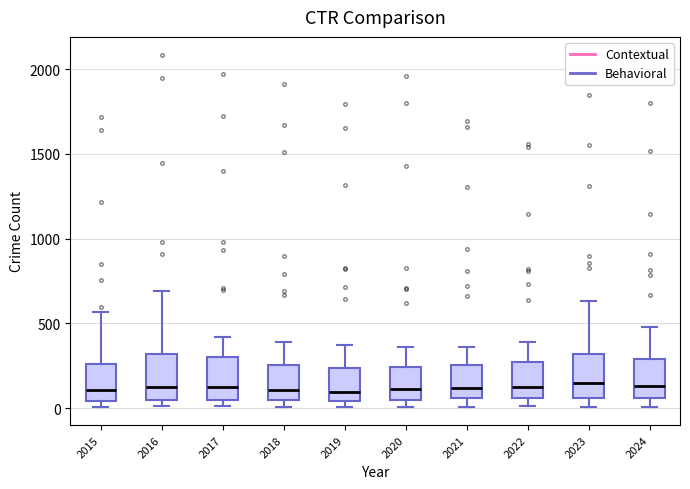

Reading left to right, read every box against the y-axis: the position of its median line, the range the box covers, and the ends of its whiskers. The values are not printed on the chart, so give them approximately, as read against the axis.

2015: median 100, box 50 to 250, whiskers 0 to 550
2016: median 150, box 50 to 300, whiskers 0 to 700
2017: median 100, box 50 to 300, whiskers 0 to 400
2018: median 100, box 50 to 250, whiskers 0 to 400
2019: median 100, box 50 to 250, whiskers 0 to 400
2020: median 100, box 50 to 250, whiskers 0 to 350
2021: median 100, box 50 to 250, whiskers 0 to 350
2022: median 100, box 50 to 250, whiskers 0 to 400
2023: median 150, box 50 to 300, whiskers 0 to 650
2024: median 150, box 50 to 300, whiskers 0 to 500